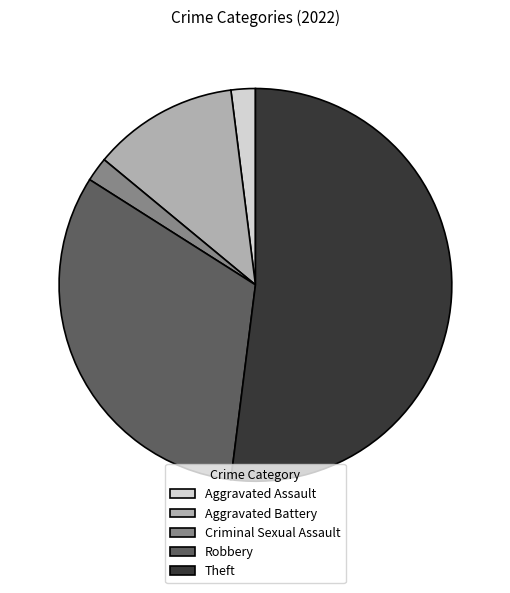

What is the majority slice?

Theft